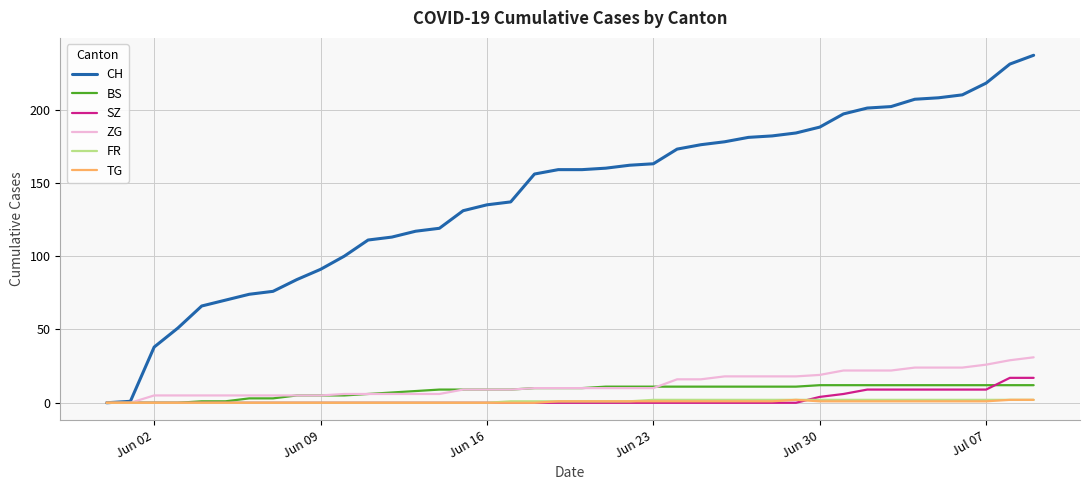

Which series has the largest total across all categories?

CH